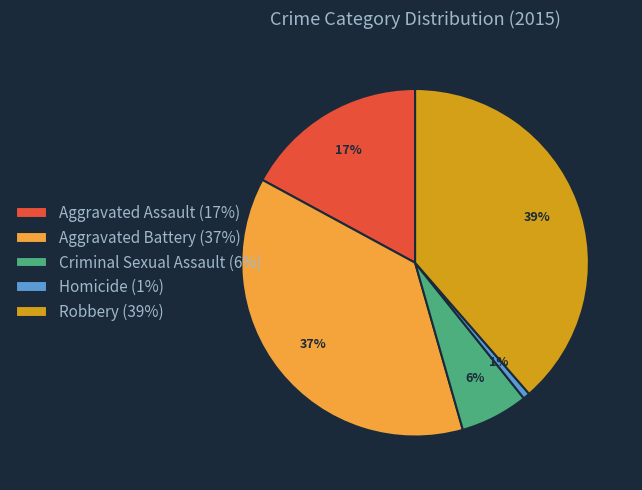

Is it true that Aggravated Battery is 37% of the pie?

True